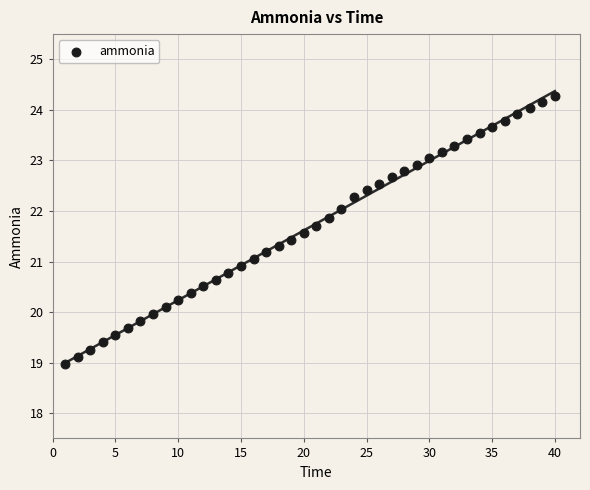

What is the range of X values (max minus min)?

39.0